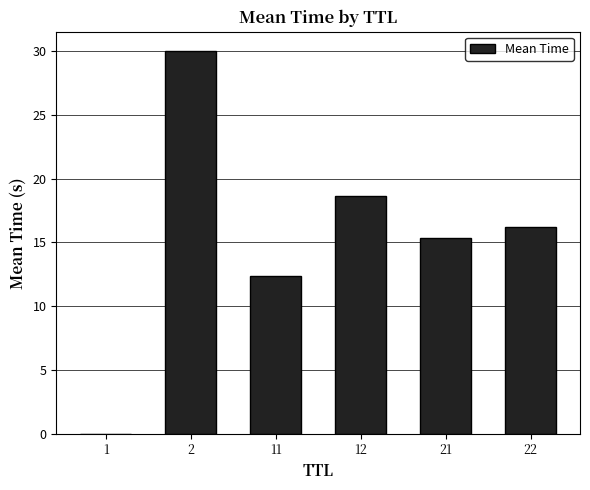

What is the maximum value shown in the chart?

30.0